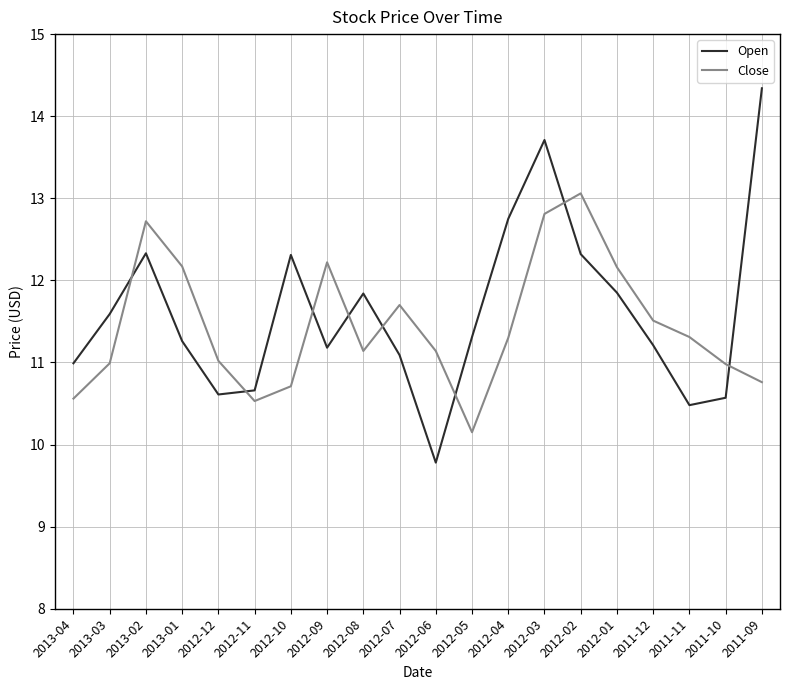

Rank the series at 2013-01 from lowest to highest value.

Open, Close